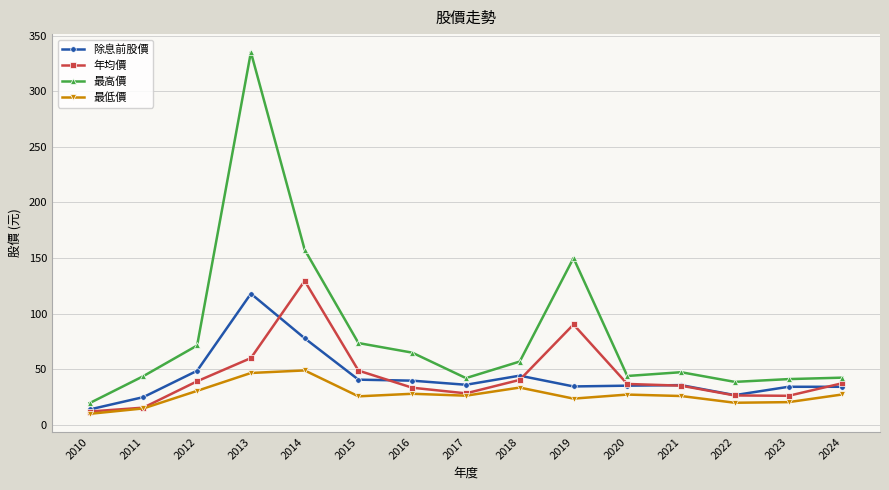

What is the total value across all series at 2023?

122.2